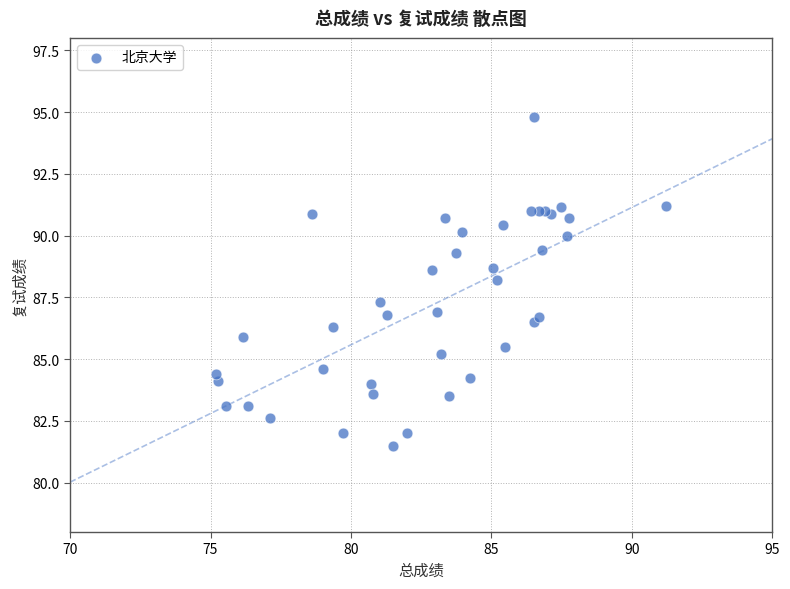

What Y value in the scatter plot is closest to 88?

88.2